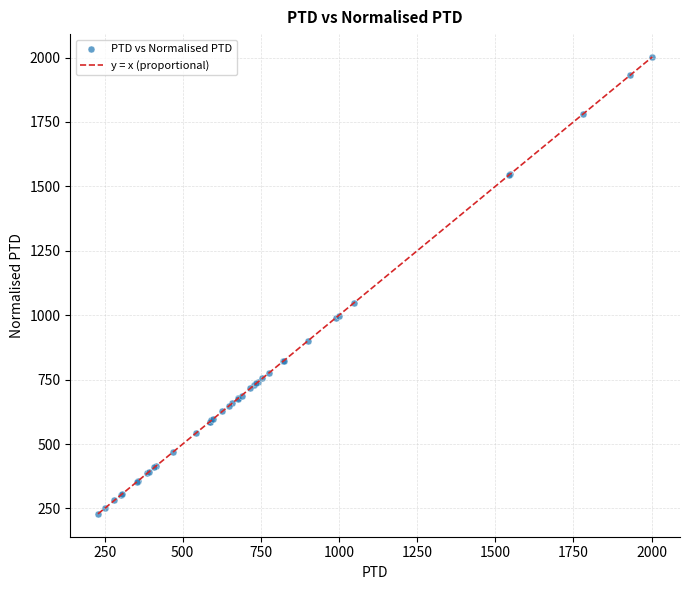

What Y value in the scatter plot is closest to 1115?

1048.2